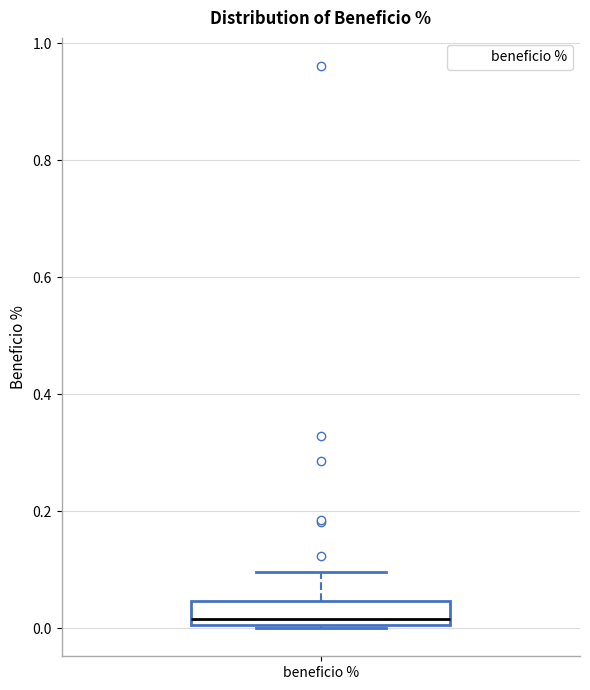

Read this box plot against the y-axis: the position of the median line, the range covered by the box, and the ends of both whiskers. The values are not printed on the chart, so give them approximately, as read against the axis.

median 0.02, box 0.00 to 0.04, whiskers 0.00 to 0.10